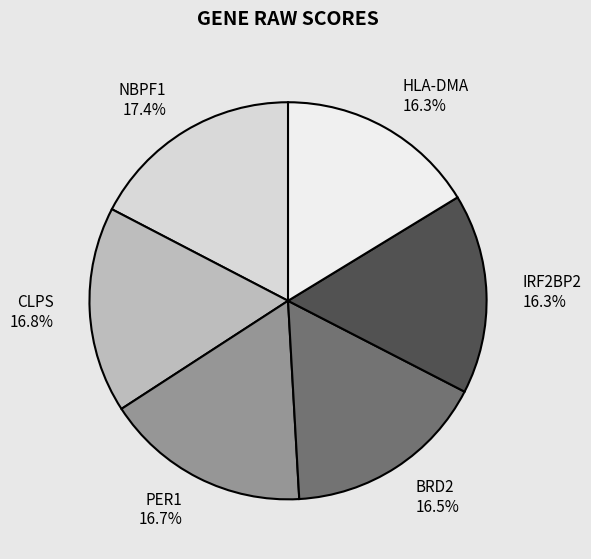

The HLA-DMA slice represents 5% of the pie. True or false?

False